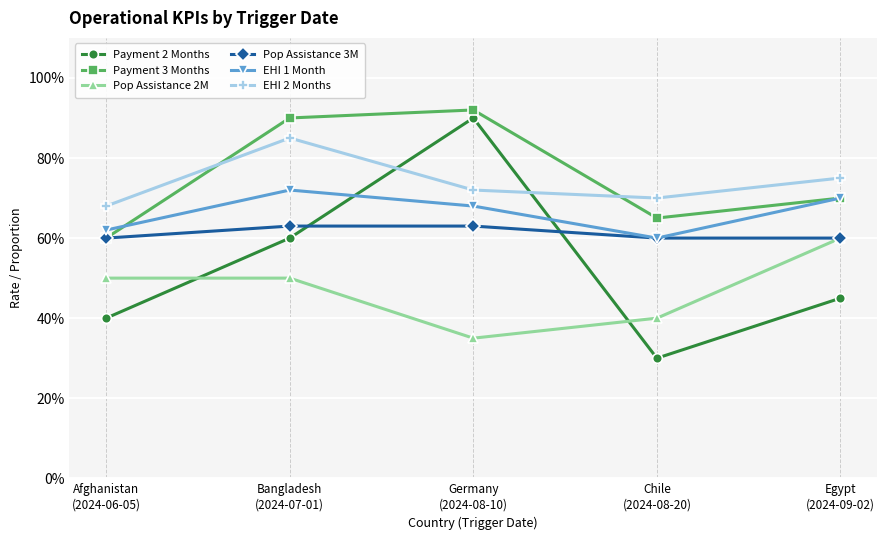

What is the difference between the maximum and minimum values in the Payment 3 Months series?

0.3